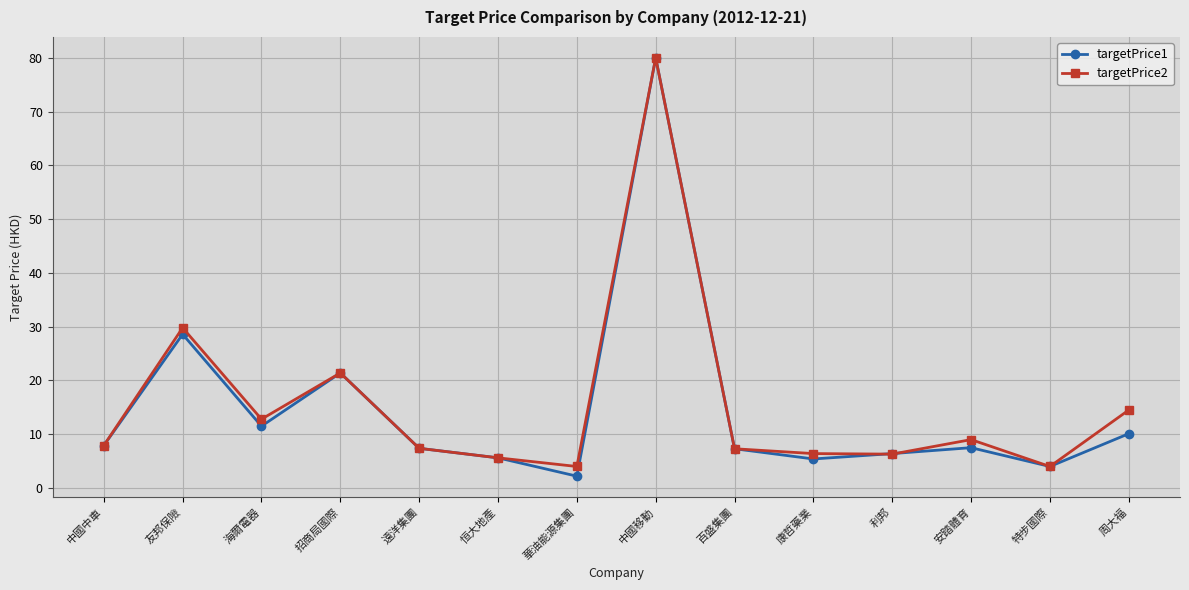

What is the total value across all series at 招商局國際?

42.8